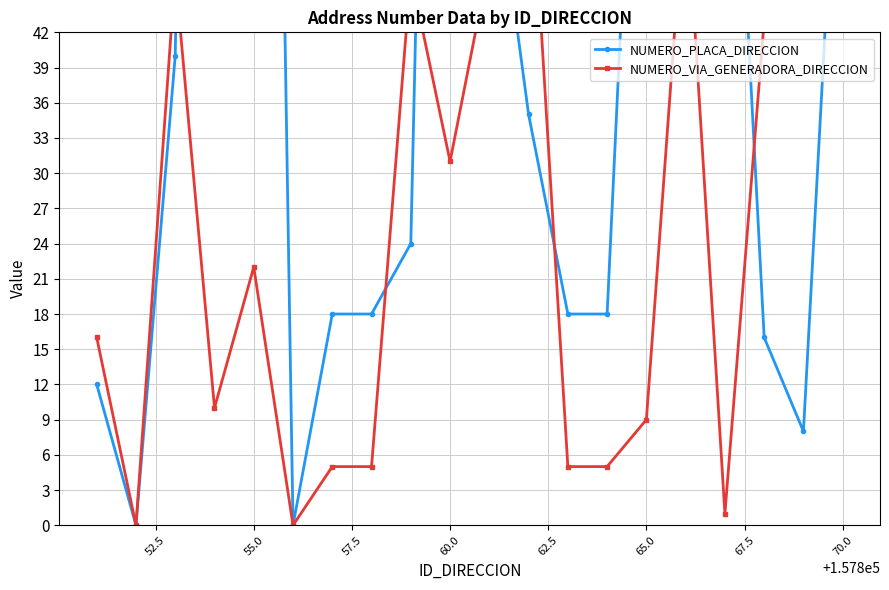

True or false: NUMERO_VIA_GENERADORA_DIRECCION and NUMERO_PLACA_DIRECCION cross at least once.

True